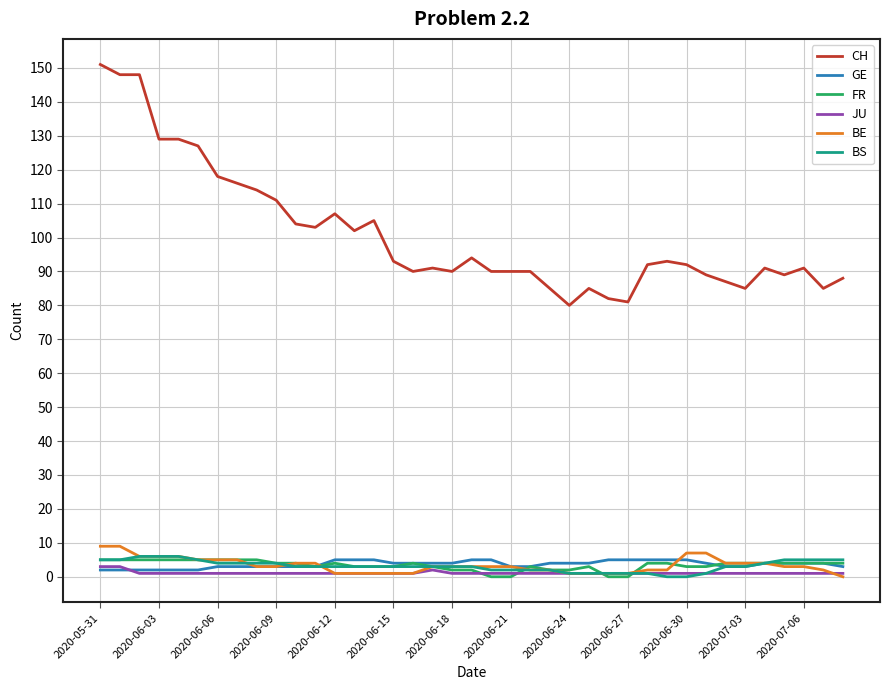

Which series has the largest range (max minus min)?

CH